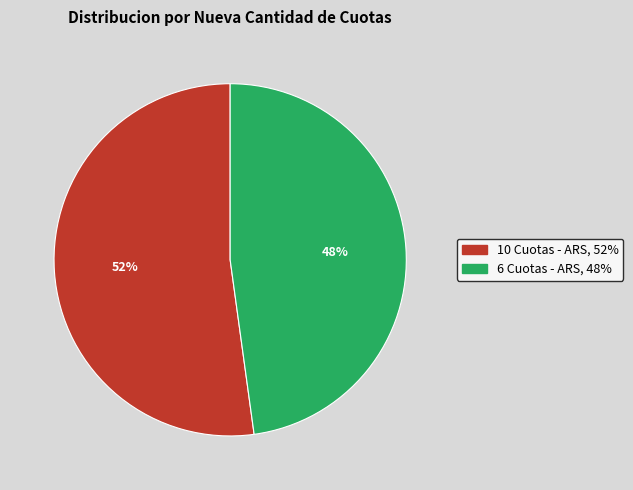

How many segments does this pie chart have?

2